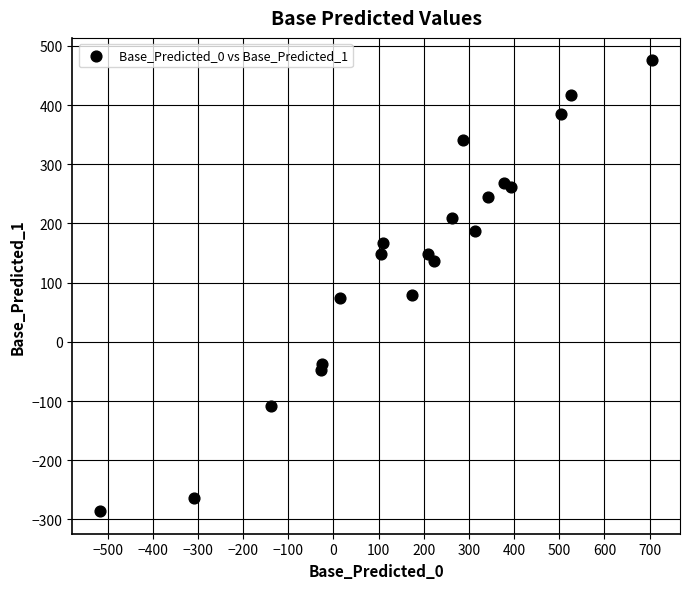

What is the range of X values (max minus min)?

1223.2